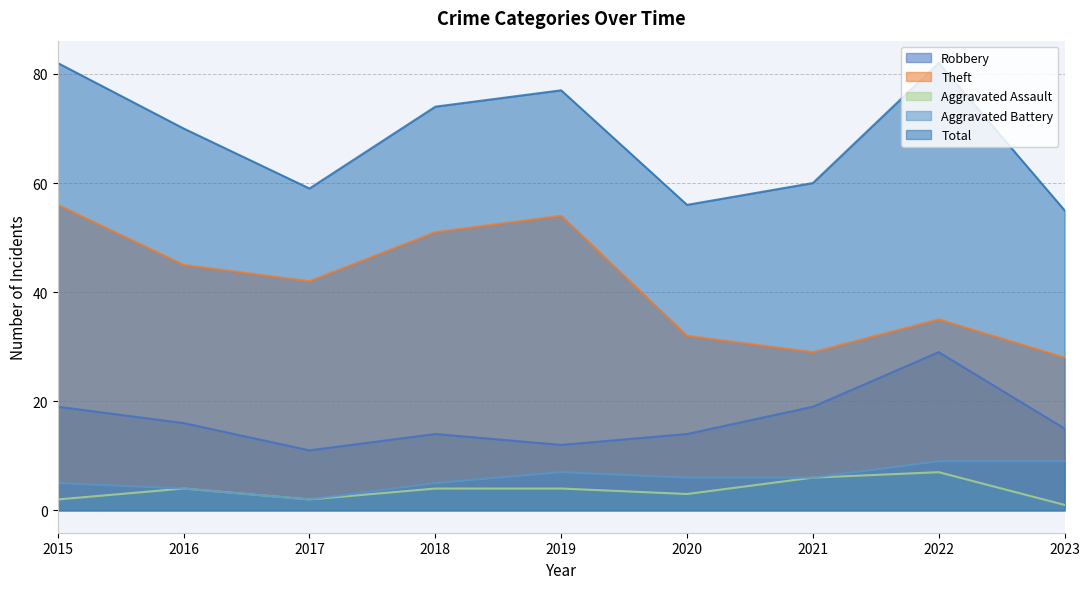

The Aggravated Battery series shows 3 at 2020. True or false?

False